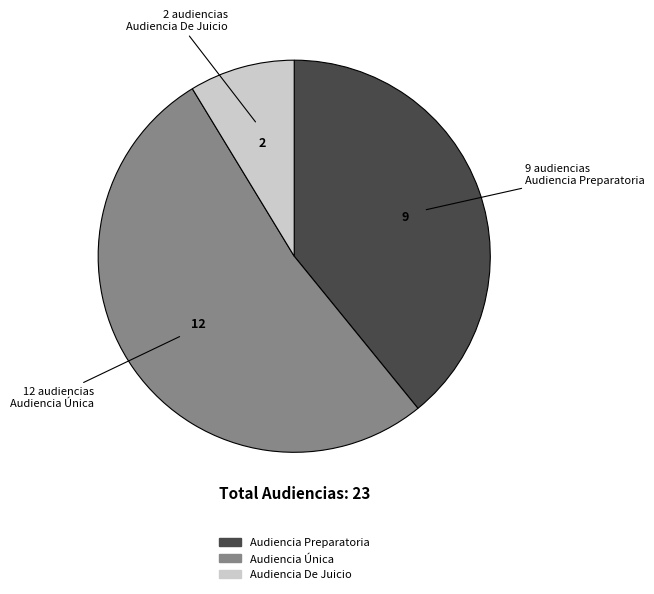

Is Audiencia Preparatoria the majority of the pie?

No